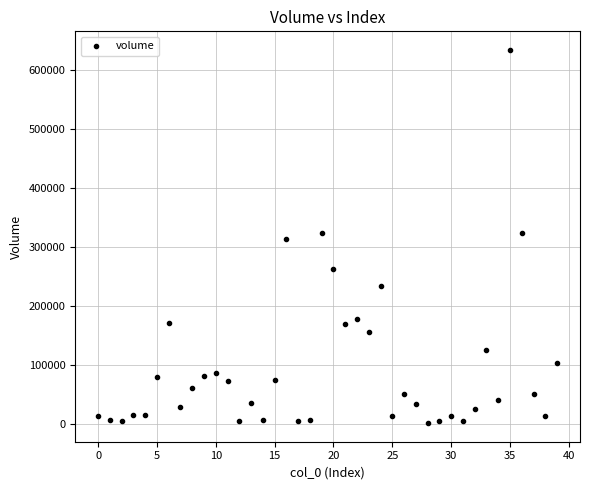

What is the range of Y values (max minus min)?

632877.5